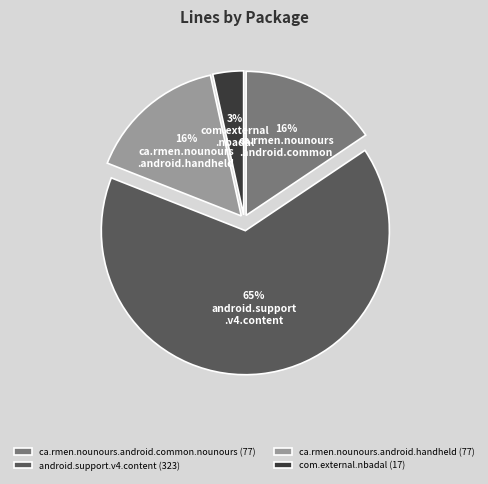

Count the number of slices in the pie.

4